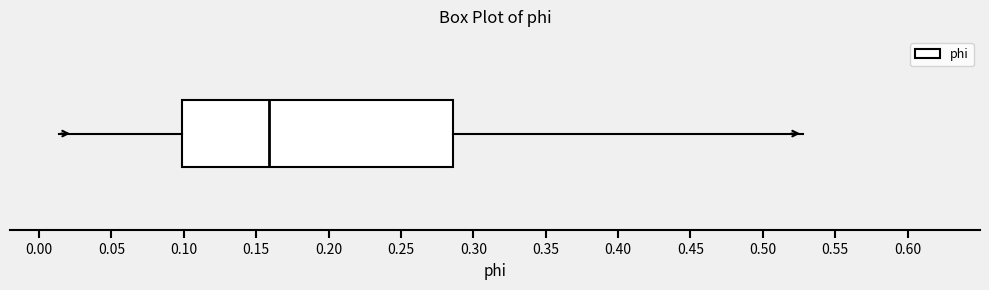

Read this box plot against the x-axis: the position of the median line, the range covered by the box, and the ends of both whiskers. The values are not printed on the chart, so give them approximately, as read against the axis.

median 0.160, box 0.100 to 0.285, whiskers 0.015 to 0.530